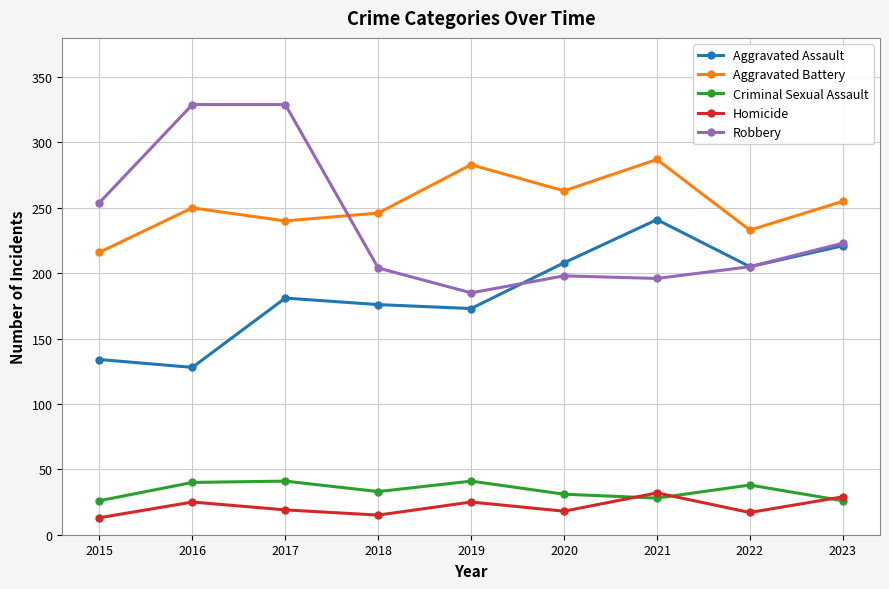

True or false: Robbery and Homicide cross at least once.

False